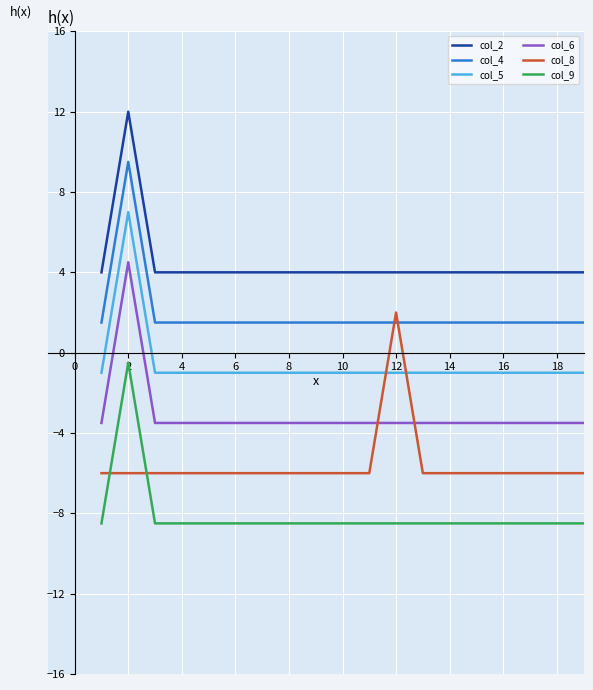

Rank the series by their maximum value, from highest to lowest.

col_2, col_4, col_5, col_6, col_8, col_9